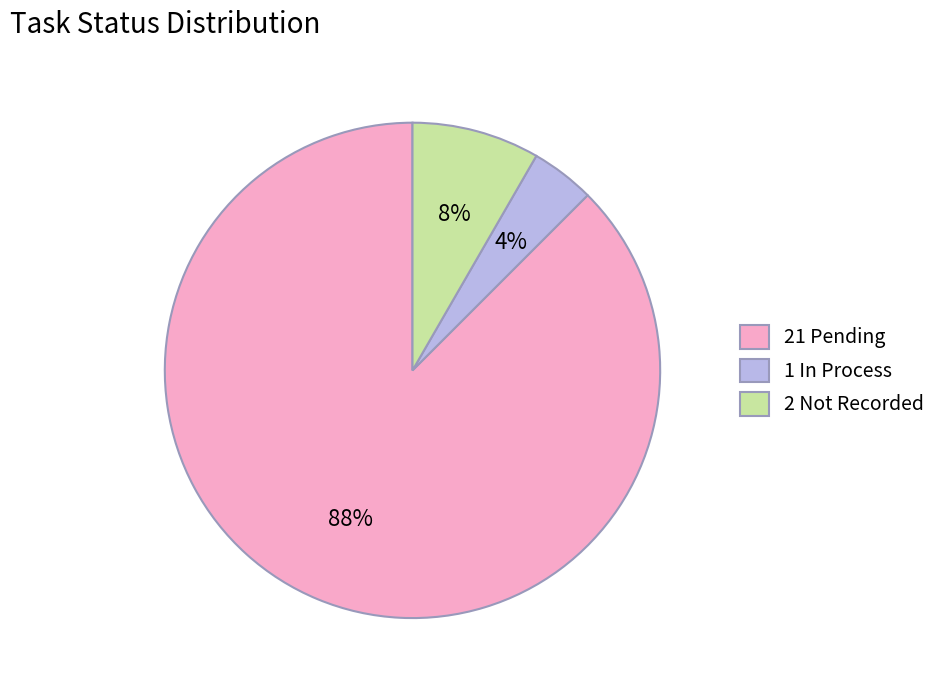

Is the sum of 21 Pending and 1 In Process greater than half?

Yes